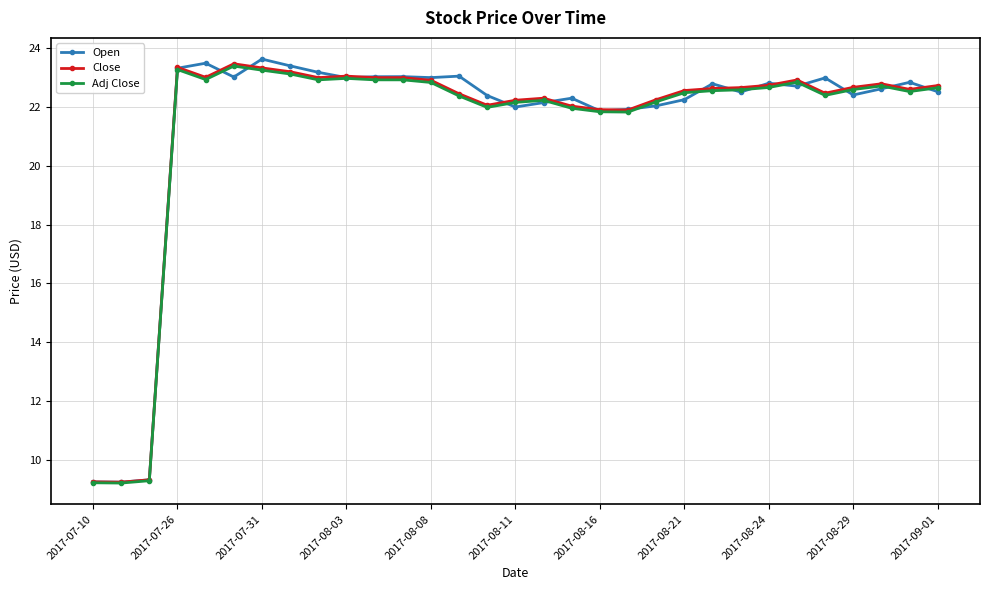

What is the maximum value shown in the chart?

23.6